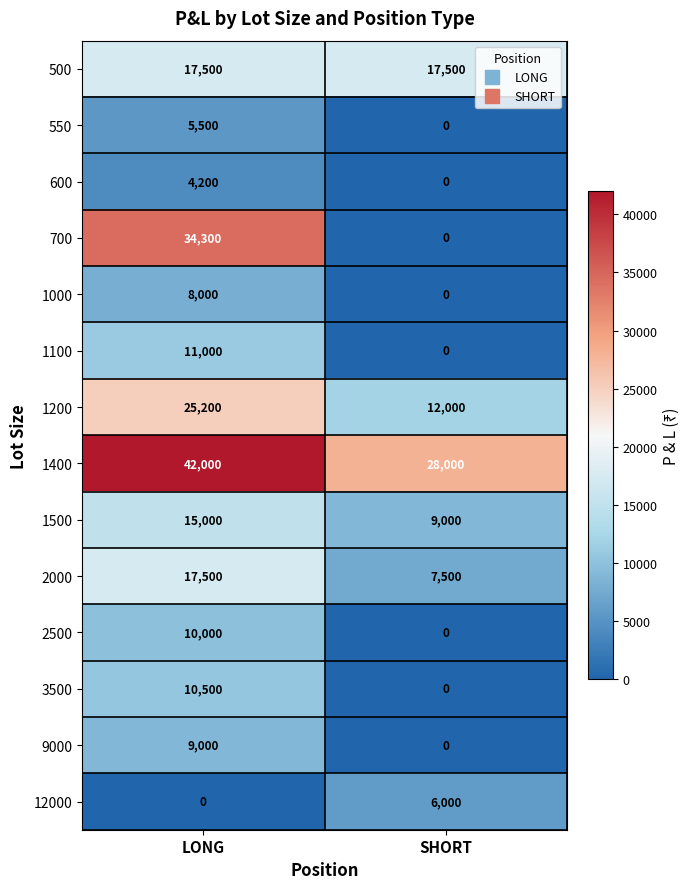

Which category has the highest value across all series?

LONG